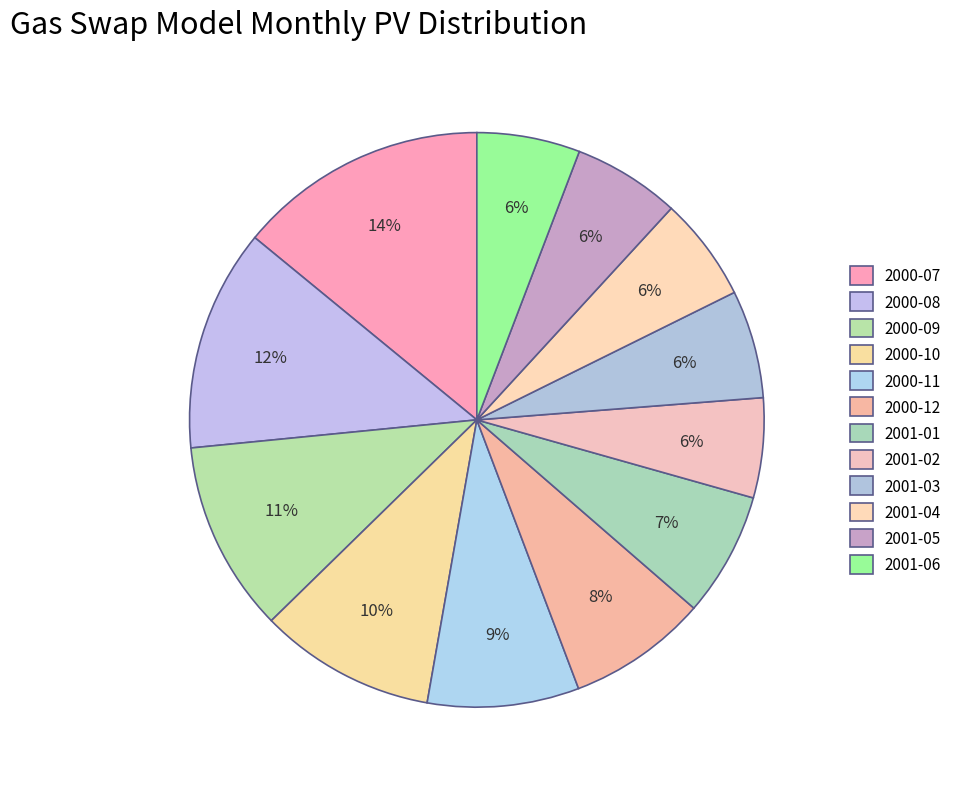

What is the total percentage of 2000-12 and 2000-10?

17.8%